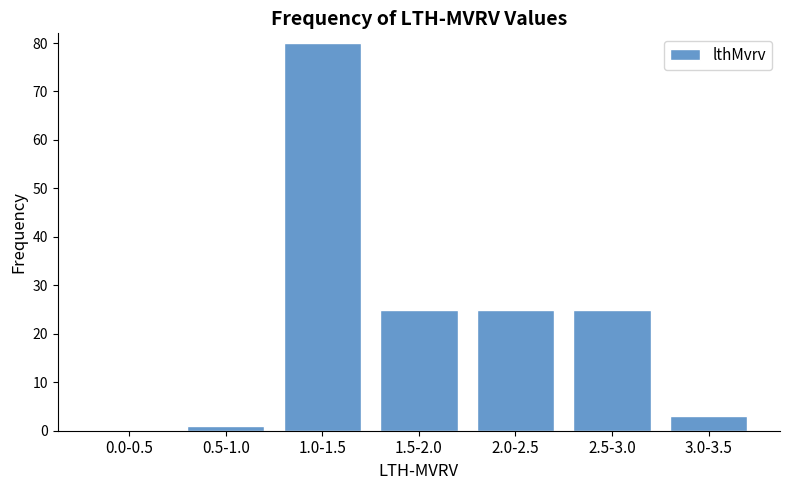

Reading left to right, list all the values displayed in this chart.

0.0-0.5=0	0.5-1.0=1	1.0-1.5=80	1.5-2.0=25	2.0-2.5=25	2.5-3.0=25	3.0-3.5=3